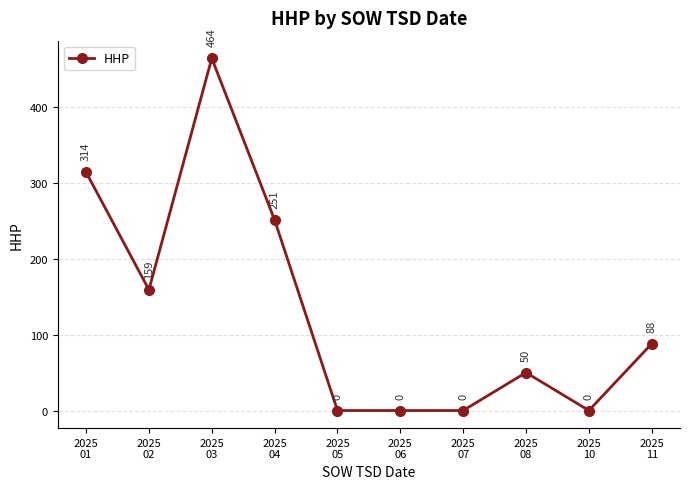

How many points are higher than both their immediate neighbors (excluding endpoints)?

2